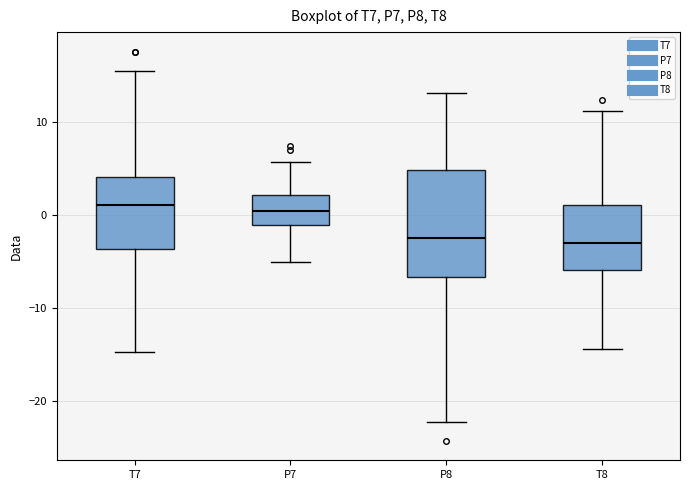

Comparing the boxes themselves (not the whiskers), which one is the tallest?

P8